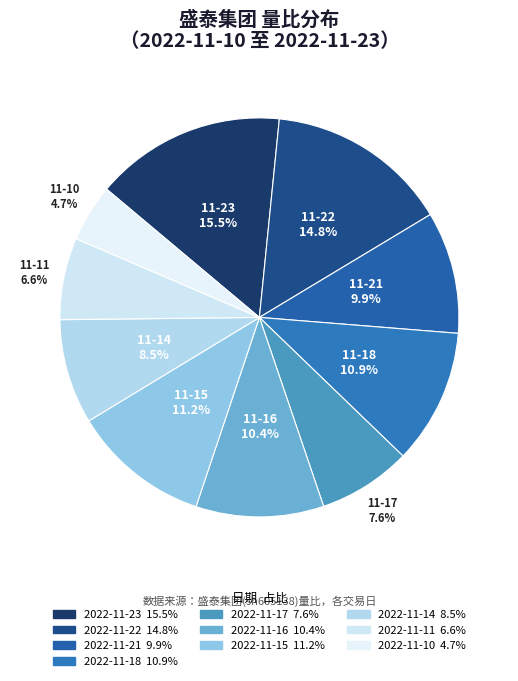

Which category has the smallest portion of the pie?

2022-11-10